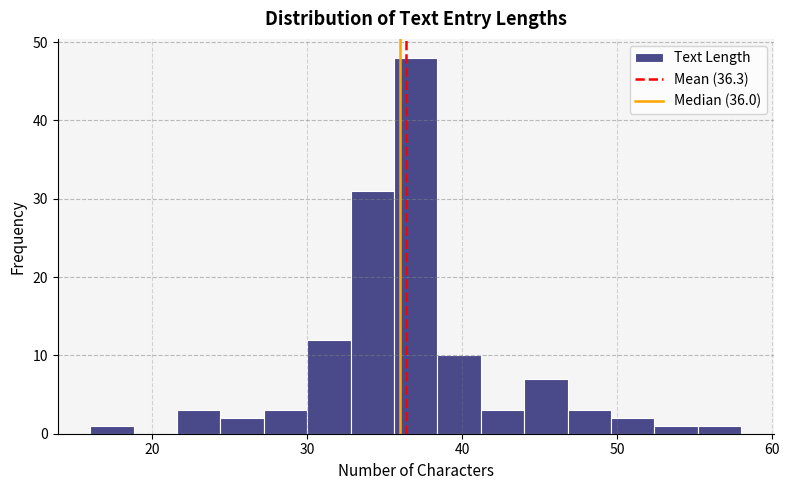

Around what value on the x-axis is the tallest bar? Give the approximate position of its centre, as read against the axis.

37